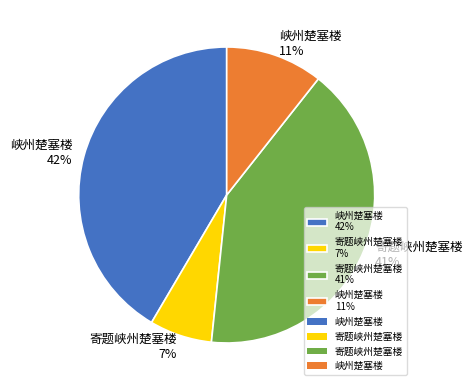

Is it true that 寄题峡州楚塞楼 41% is 41% of the pie?

True